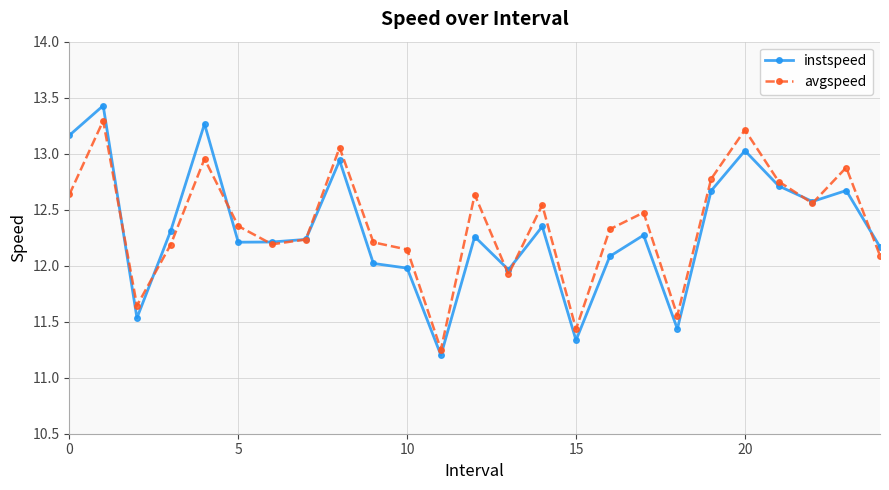

Which series has the widest spread of values?

instspeed